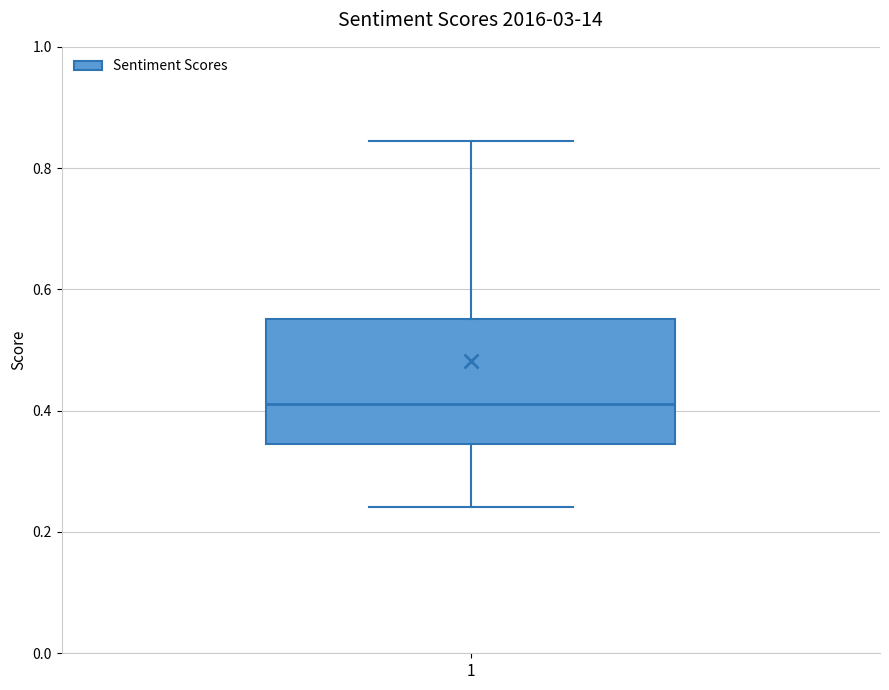

Read this box plot against the y-axis: the position of the median line, the range covered by the box, and the ends of both whiskers. The values are not printed on the chart, so give them approximately, as read against the axis.

median 0.42, box 0.34 to 0.56, whiskers 0.24 to 0.84